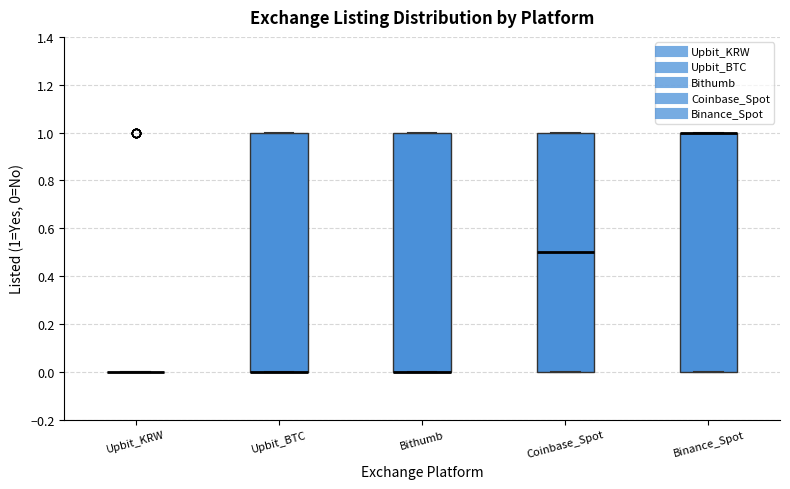

Reading left to right, read every box against the y-axis: the position of its median line, the range the box covers, and the ends of its whiskers. The values are not printed on the chart, so give them approximately, as read against the axis.

Upbit_KRW: box collapsed to a line at 0.0, whiskers 0.0 to 0.0
Upbit_BTC: median 0.0 (drawn on the box's lower edge), box 0.0 to 1.0, whiskers 0.0 to 1.0
Bithumb: median 0.0 (drawn on the box's lower edge), box 0.0 to 1.0, whiskers 0.0 to 1.0
Coinbase_Spot: median 0.5, box 0.0 to 1.0, whiskers 0.0 to 1.0
Binance_Spot: median 1.0 (drawn on the box's upper edge), box 0.0 to 1.0, whiskers 0.0 to 1.0